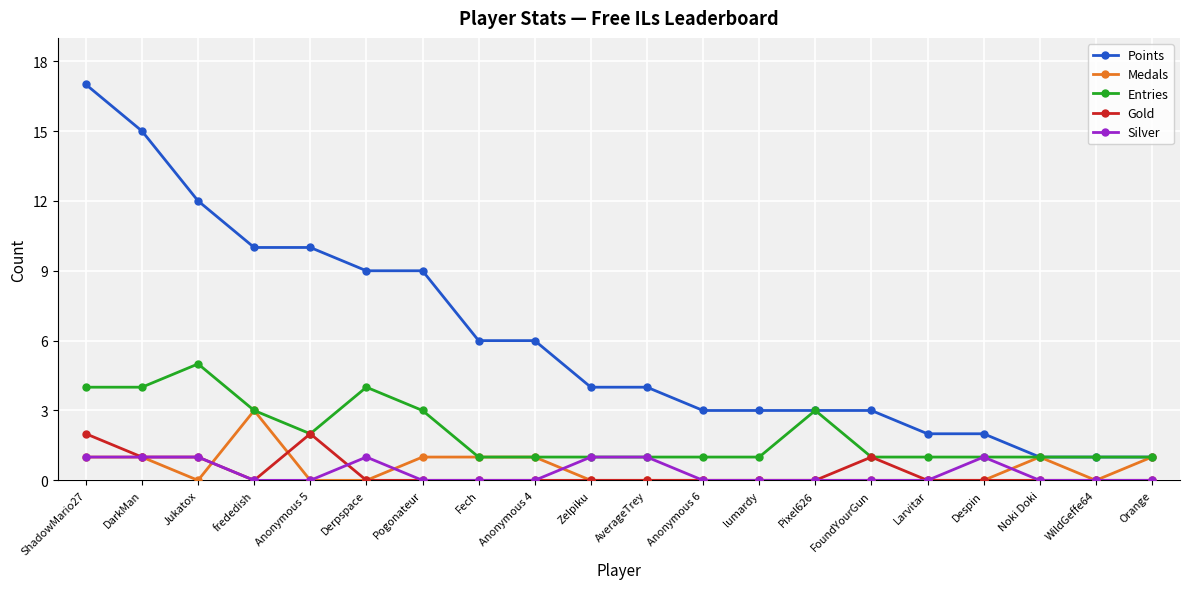

True or false: Points and Gold intersect in this chart.

False